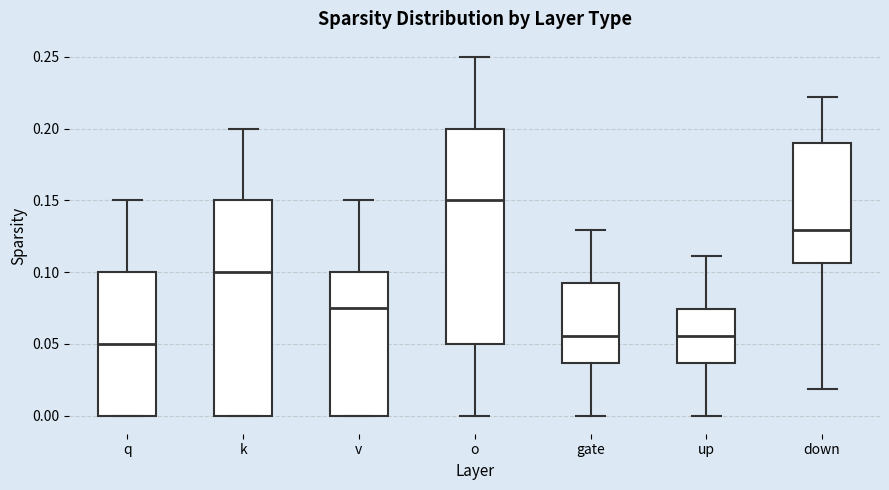

Which box has the lowest median line?

q